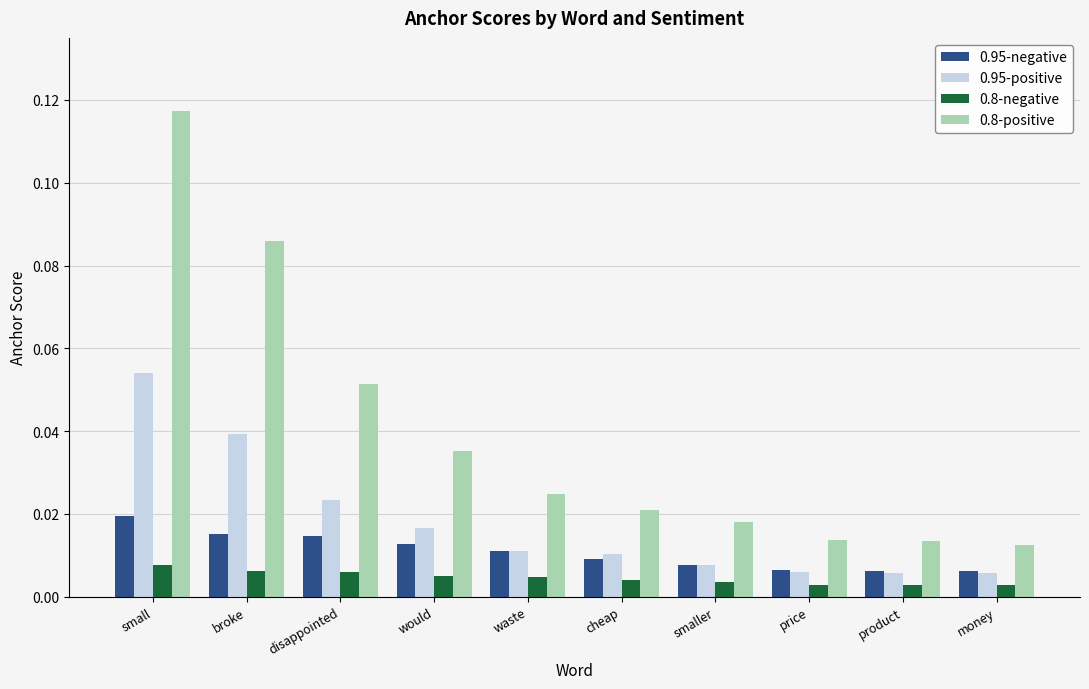

Which series has the largest range (max minus min)?

0.8-positive